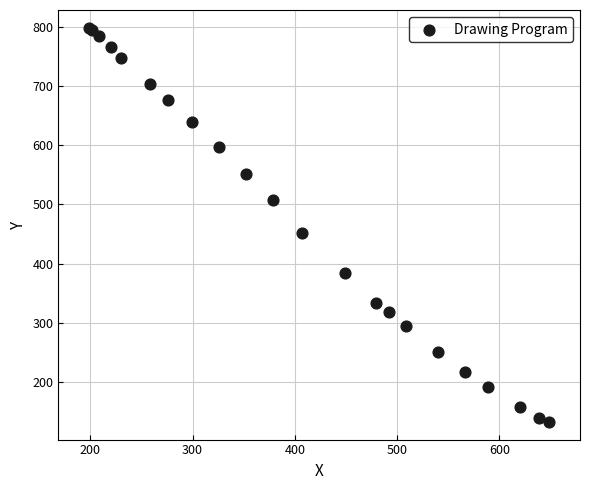

What Y value in the scatter plot is closest to 465?

452.3